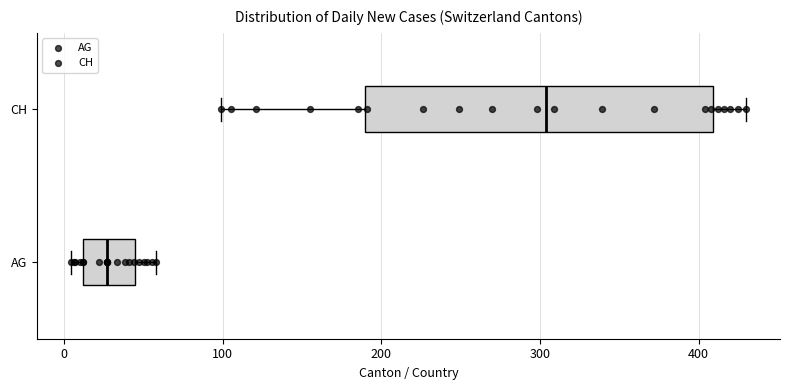

Reading bottom to top, read every box against the x-axis: the position of its median line, the range the box covers, and the ends of its whiskers. The values are not printed on the chart, so give them approximately, as read against the axis.

AG: median 30, box 10 to 40, whiskers 0 to 60
CH: median 300, box 190 to 410, whiskers 100 to 430